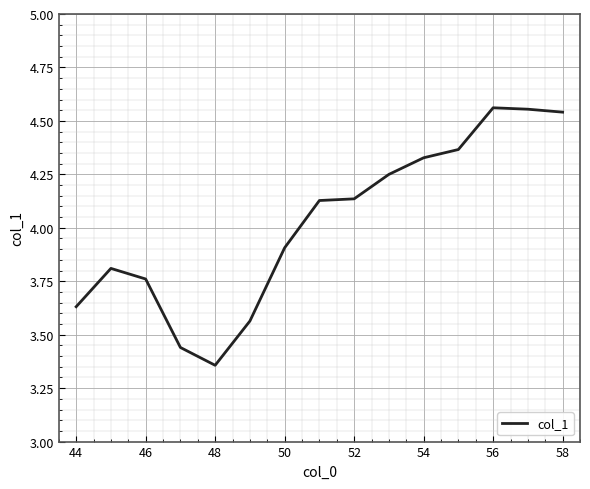

Count the number of categories in the chart.

15